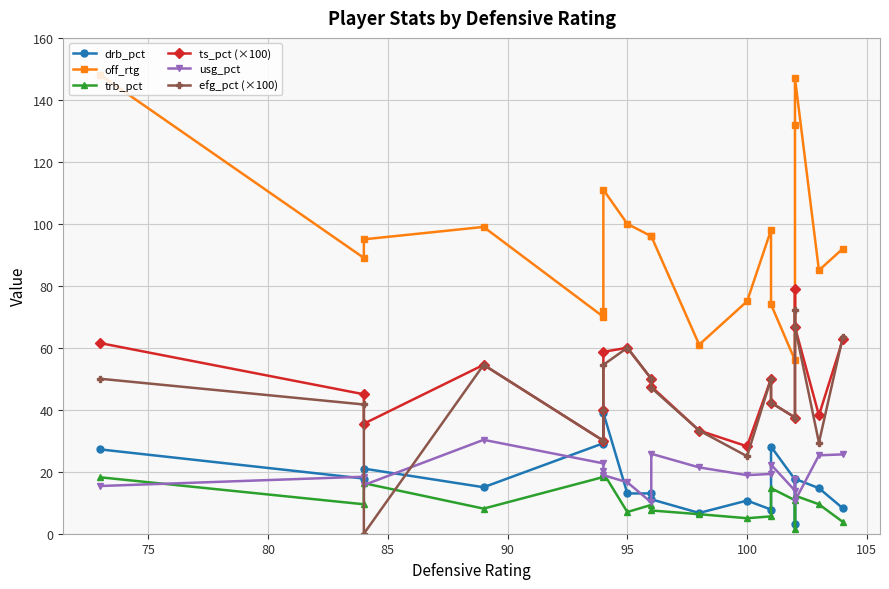

True or false: drb_pct has more than 1 points higher than both neighbors.

True